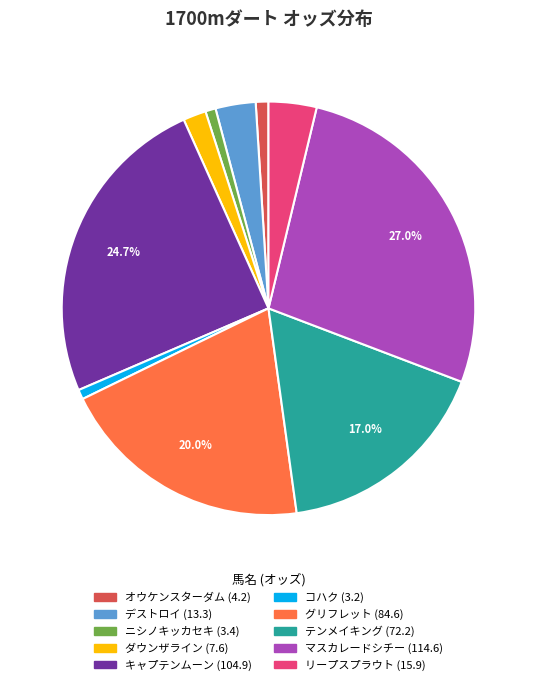

How many slices are in this pie chart?

10